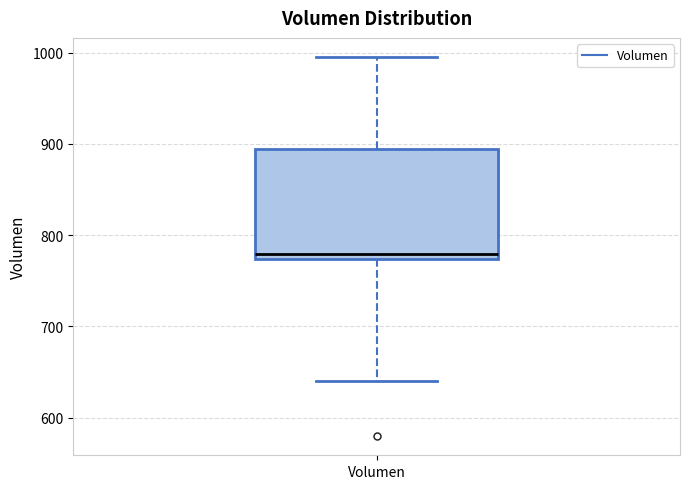

Read this box plot against the y-axis: the position of the median line, the range covered by the box, and the ends of both whiskers. The values are not printed on the chart, so give them approximately, as read against the axis.

median 780, box 770 to 890, whiskers 640 to 1000